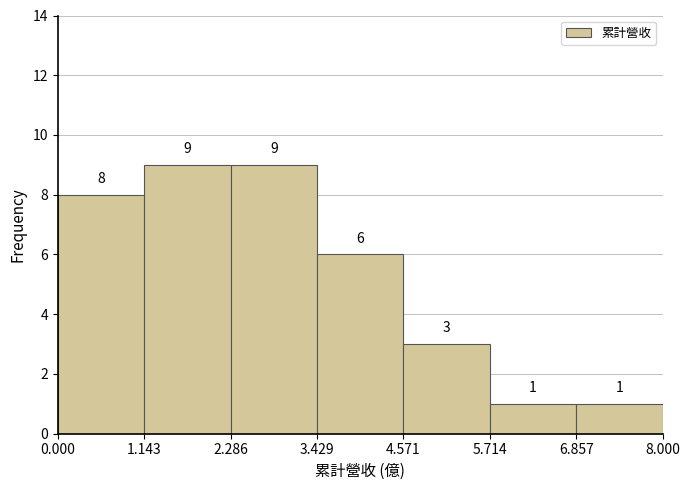

How tall is the bar that spans 1.143 to 2.286 on the x-axis?

9